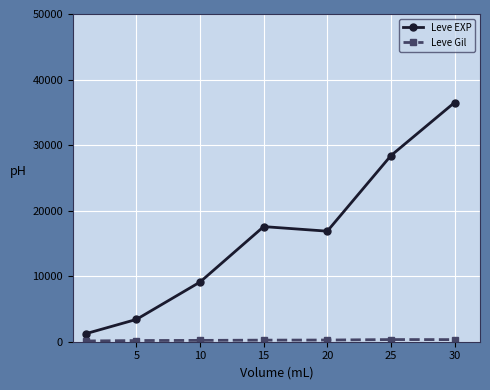

At how many categories does at least one series exceed 6412?

5